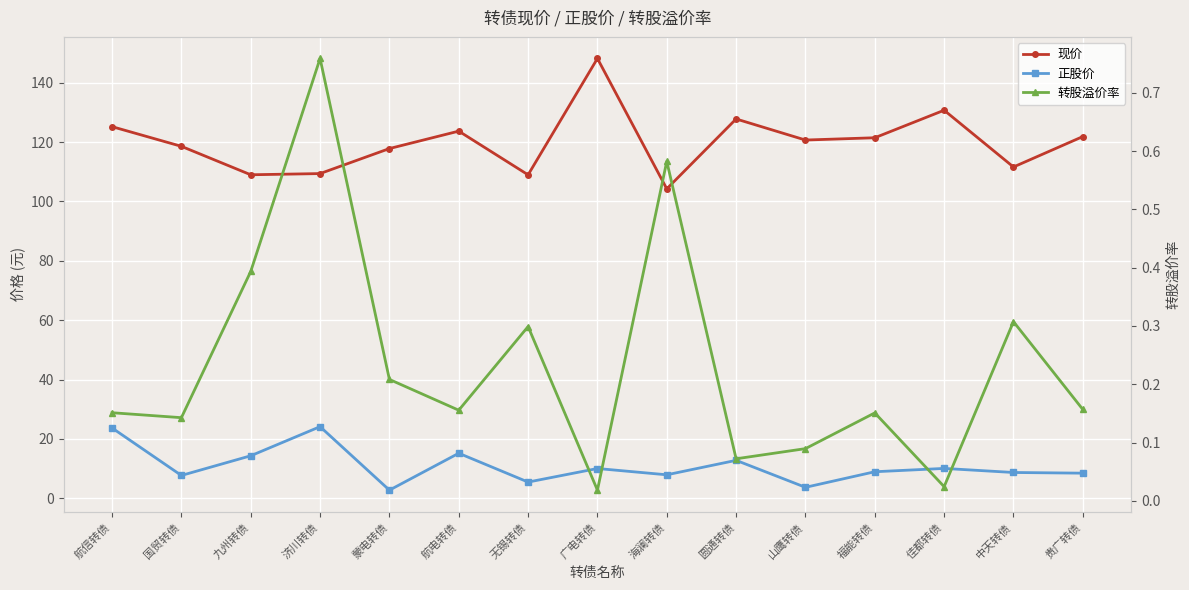

True or false: 现价 and 转股溢价率 cross at least once.

False